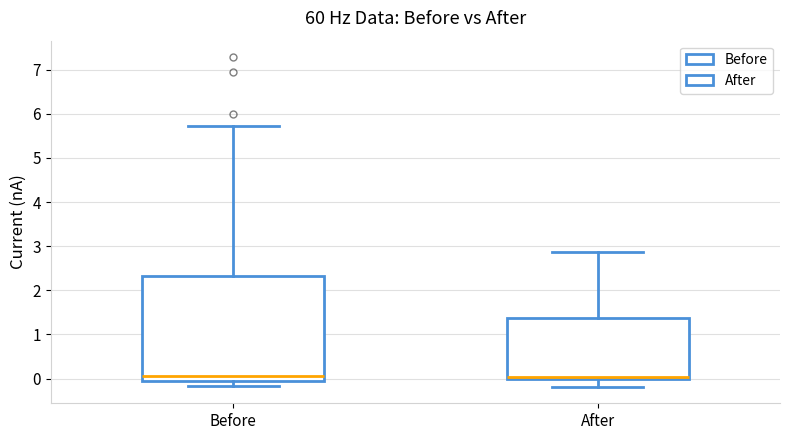

Which box is the tallest, from its lower edge to its upper edge?

Before